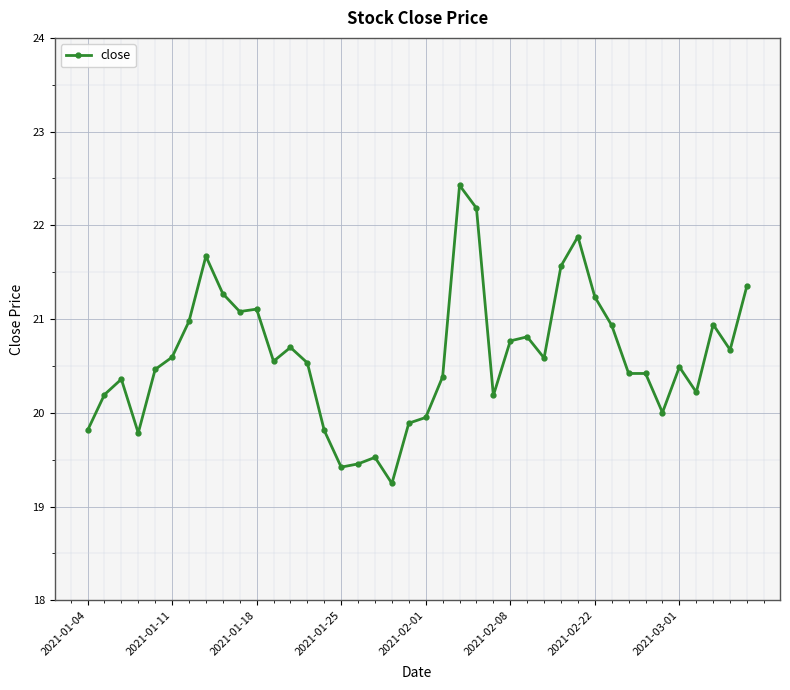

What is the value of the 38th point from the left?

20.9